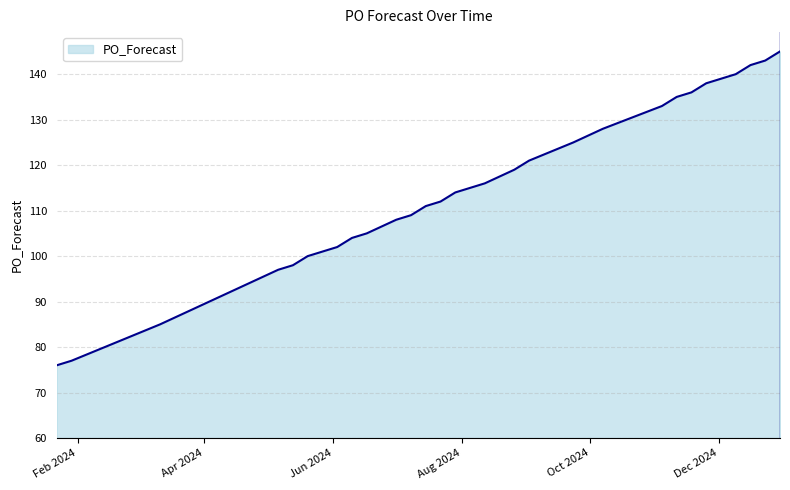

What is the difference between the maximum and minimum values?

69